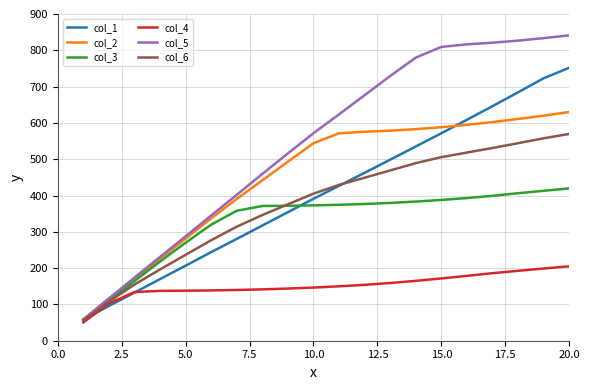

List the series in order of their peak value, highest first.

col_5, col_1, col_2, col_6, col_3, col_4